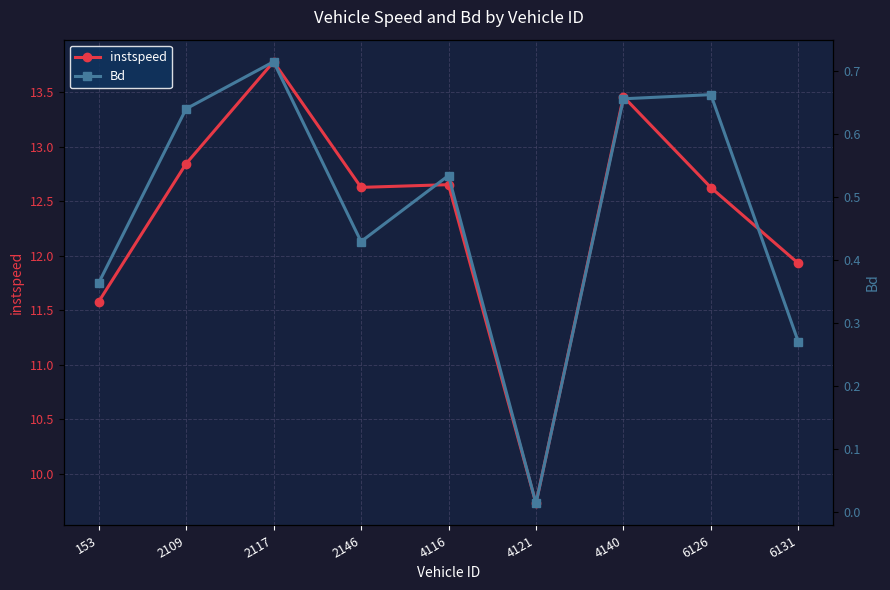

At 2117, list the series in order from largest to smallest.

instspeed, Bd